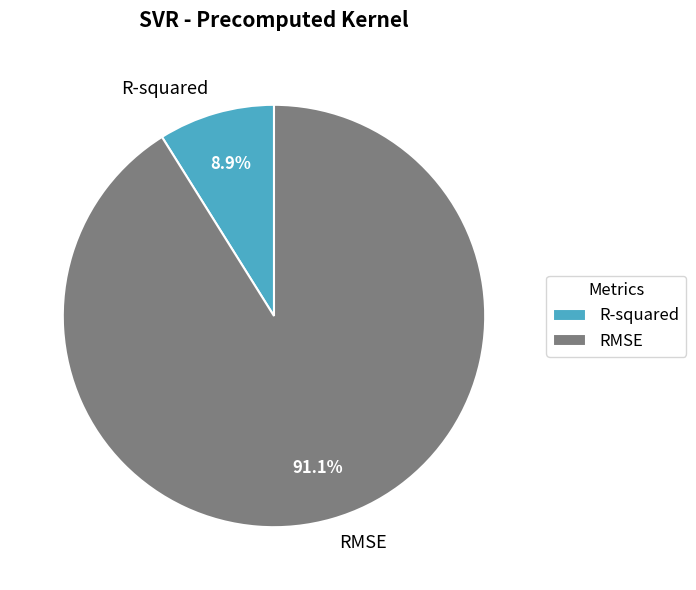

Which slice is the smallest?

R-squared